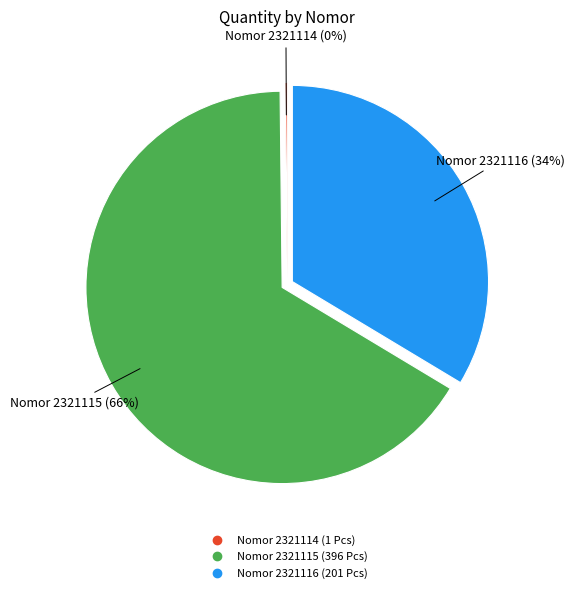

Does any single category account for the majority?

Yes